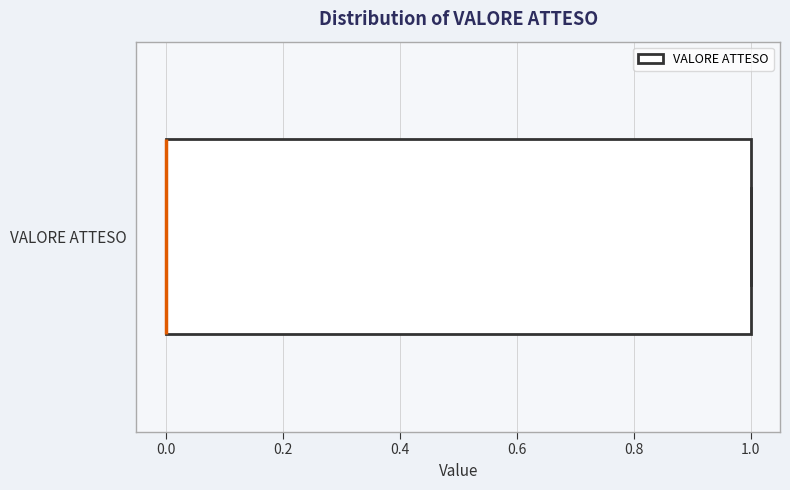

Read this box plot against the x-axis: the position of the median line, the range covered by the box, and the ends of both whiskers. The values are not printed on the chart, so give them approximately, as read against the axis.

median 0 (drawn on the box's left edge), box 0 to 1, whiskers 0 to 1